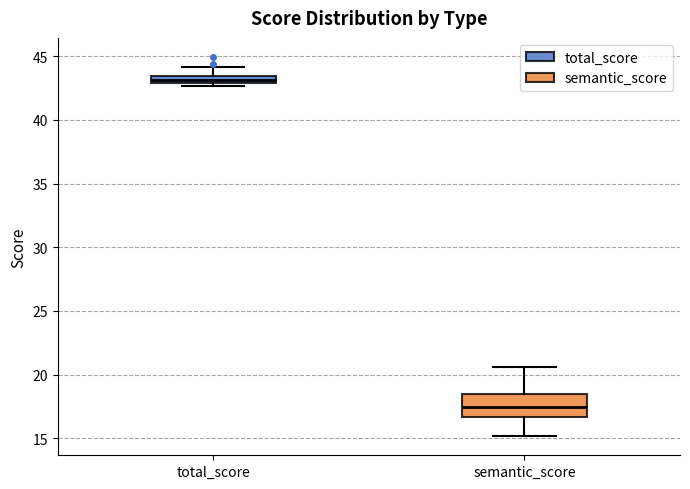

Where is the upper edge of the box for total_score on the y-axis? The values are not printed on the chart, so give them approximately, as read against the axis.

43.5